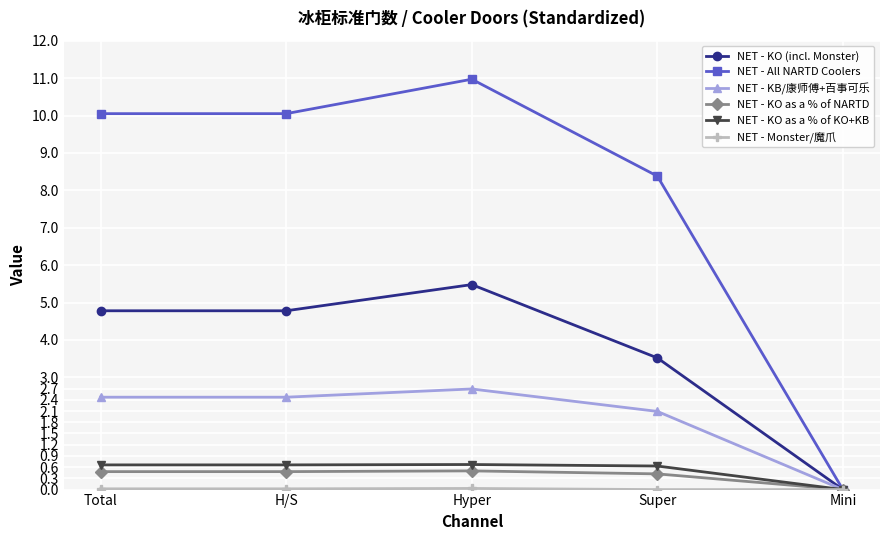

What is the label of the 3rd point from the right?

Hyper